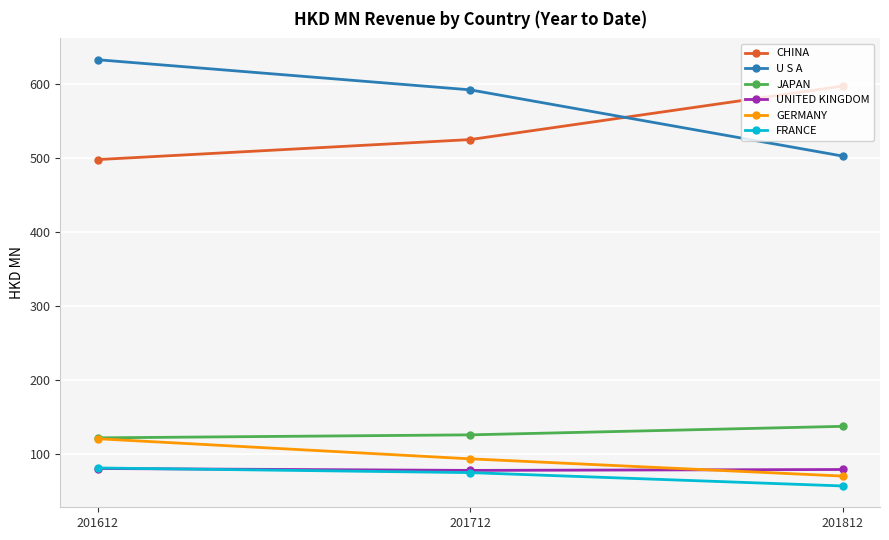

Does the chart display data point markers on the line(s)?

Yes